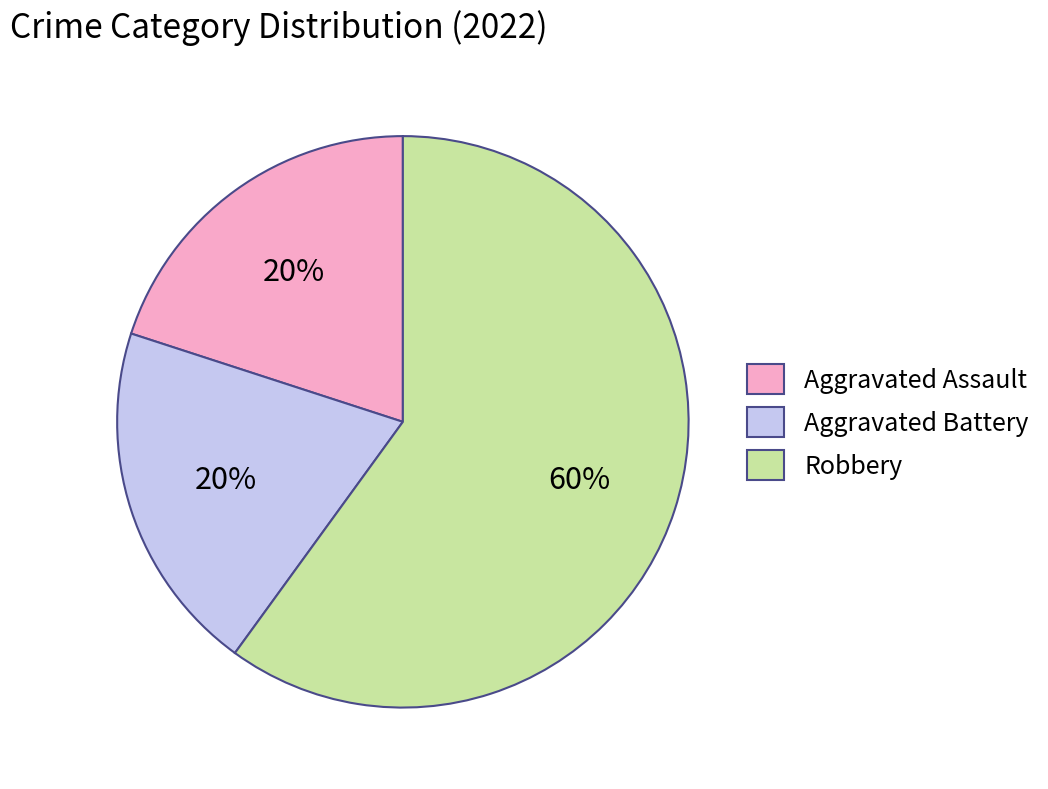

To the nearest percent, what is the difference between the Aggravated Battery and Robbery slice percentages?

40%